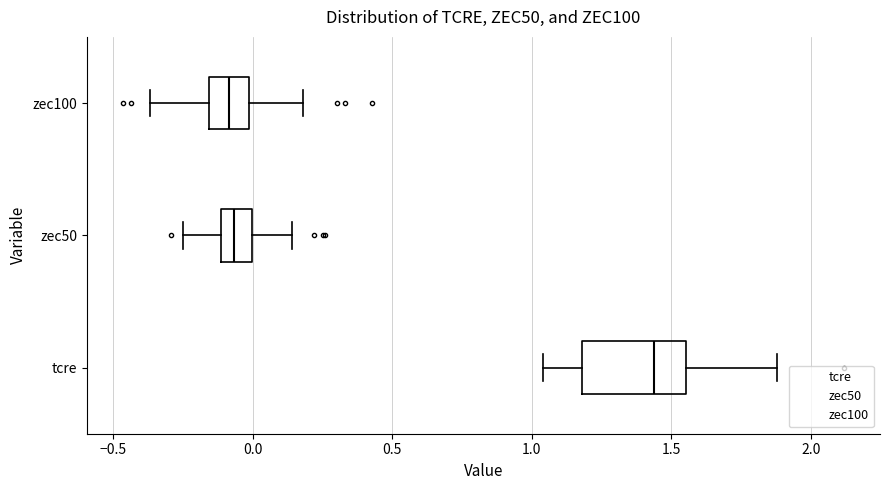

Reading bottom to top, transcribe this box plot: for each box, give where its median line is, the range the box spans, and where its two whiskers end, as read against the x-axis. The values are not printed on the chart, so give them approximately, as read against the axis.

tcre: median 1.45, box 1.20 to 1.55, whiskers 1.05 to 1.90
zec50: median -0.05, box -0.10 to 0.00, whiskers -0.25 to 0.15
zec100: median -0.10, box -0.15 to 0.00, whiskers -0.35 to 0.20